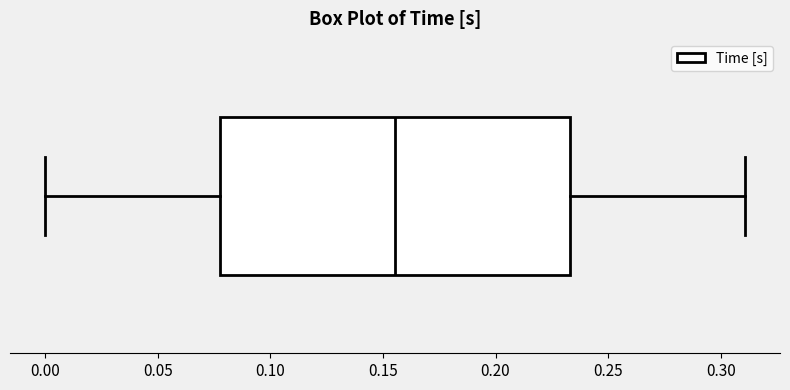

Read this box plot against the x-axis: the position of the median line, the range covered by the box, and the ends of both whiskers. The values are not printed on the chart, so give them approximately, as read against the axis.

median 0.155, box 0.080 to 0.235, whiskers 0.000 to 0.310